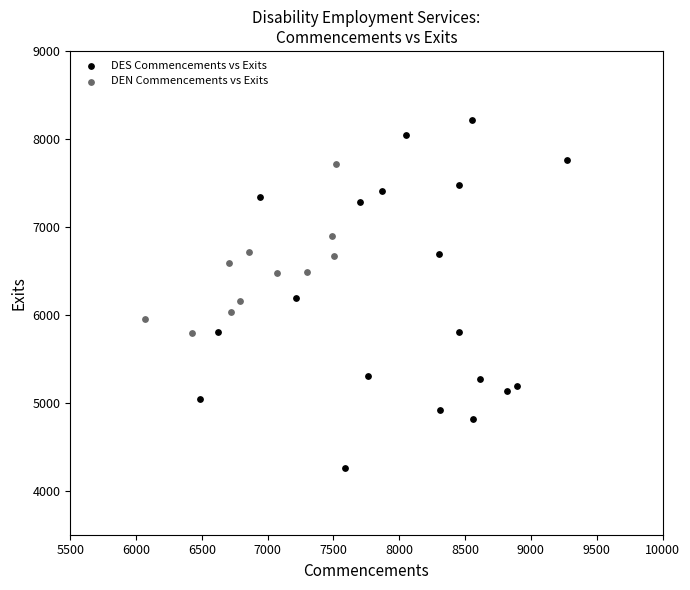

Which series contains the highest Y value?

DES Commencements vs Exits